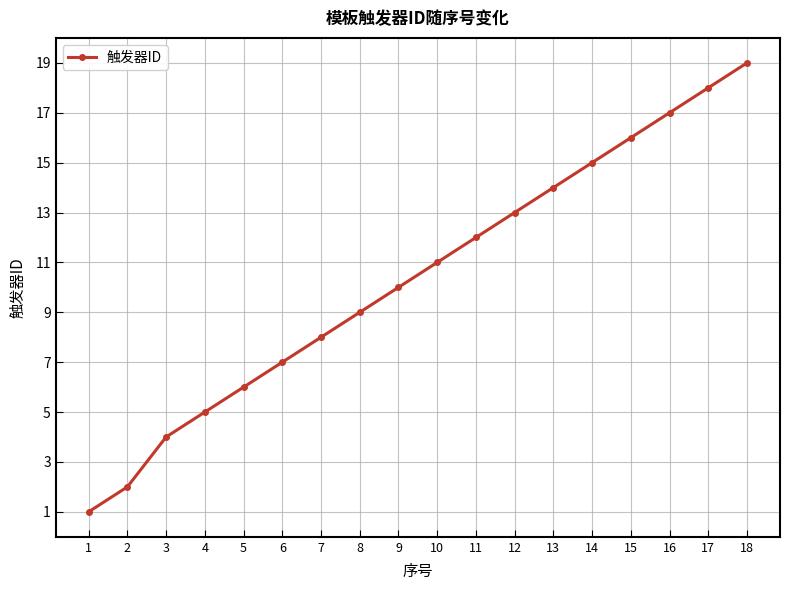

Which has a higher value, 14 or 6?

14